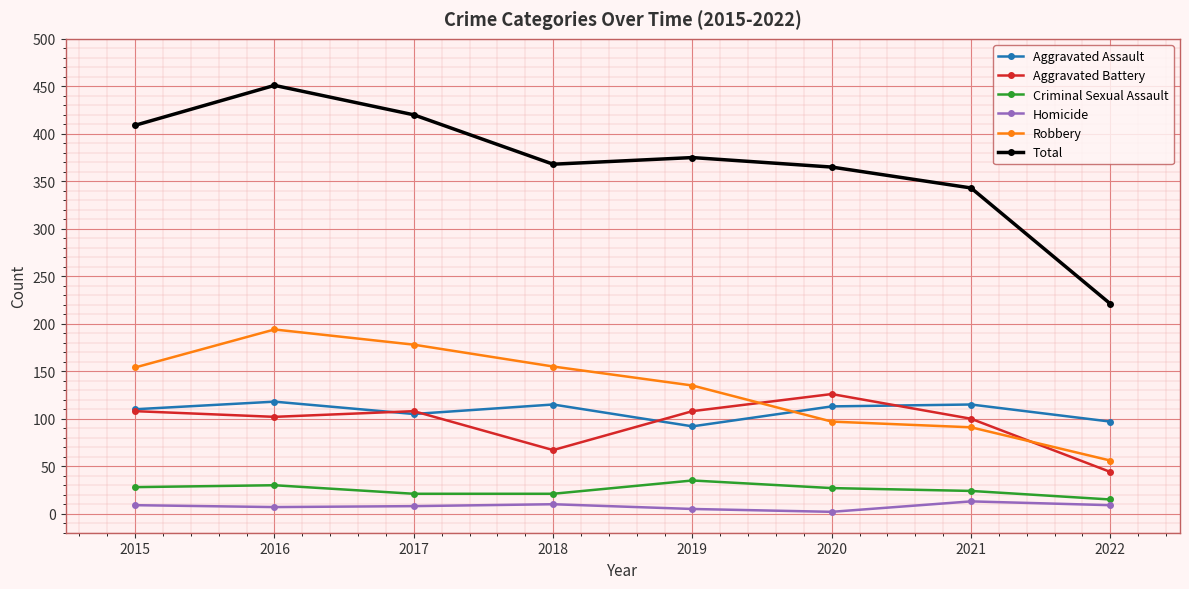

Where is the first local maximum for Aggravated Battery?

2017